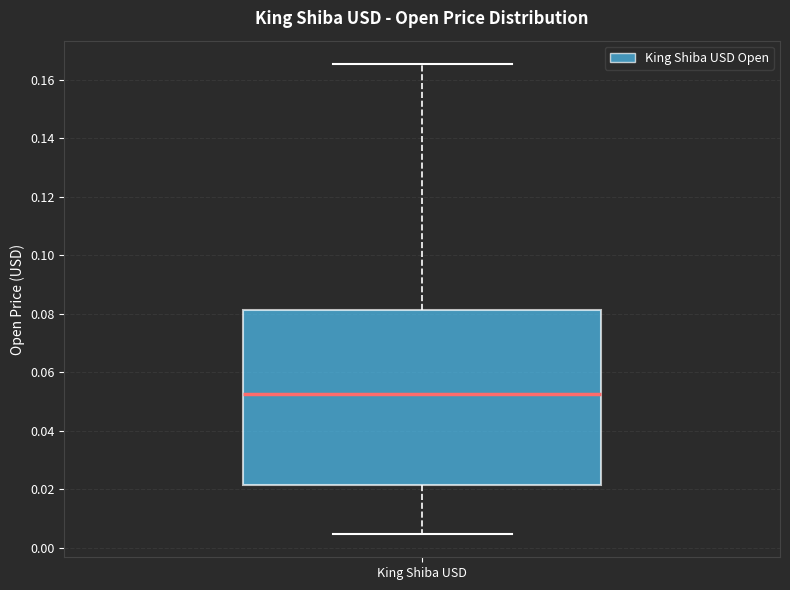

Where does the lower whisker of the box for King Shiba USD end on the y-axis? The values are not printed on the chart, so give them approximately, as read against the axis.

0.004